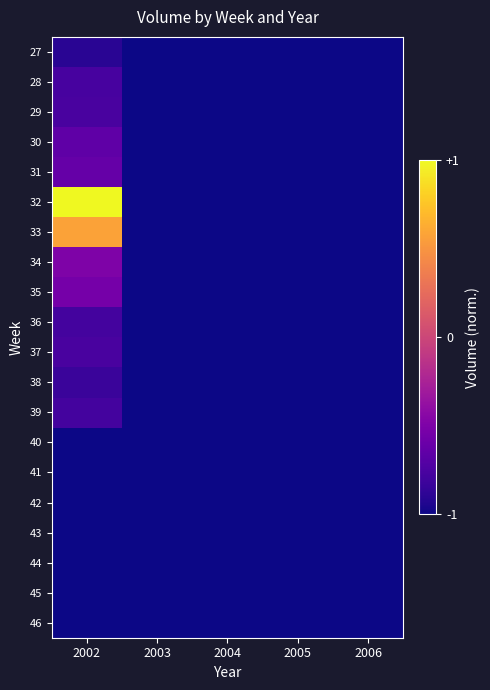

Reading left to right, transcribe all the data shown in this chart.

27: 2002=-0.9	2003=-1.0	2004=-1.0	2005=-1.0	2006=-1.0
28: 2002=-0.8	2003=-1.0	2004=-1.0	2005=-1.0	2006=-1.0
29: 2002=-0.8	2003=-1.0	2004=-1.0	2005=-1.0	2006=-1.0
30: 2002=-0.7	2003=-1.0	2004=-1.0	2005=-1.0	2006=-1.0
31: 2002=-0.6	2003=-1.0	2004=-1.0	2005=-1.0	2006=-1.0
32: 2002=1.0	2003=-1.0	2004=-1.0	2005=-1.0	2006=-1.0
33: 2002=0.6	2003=-1.0	2004=-1.0	2005=-1.0	2006=-1.0
34: 2002=-0.5	2003=-1.0	2004=-1.0	2005=-1.0	2006=-1.0
35: 2002=-0.5	2003=-1.0	2004=-1.0	2005=-1.0	2006=-1.0
36: 2002=-0.8	2003=-1.0	2004=-1.0	2005=-1.0	2006=-1.0
37: 2002=-0.8	2003=-1.0	2004=-1.0	2005=-1.0	2006=-1.0
38: 2002=-0.8	2003=-1.0	2004=-1.0	2005=-1.0	2006=-1.0
39: 2002=-0.8	2003=-1.0	2004=-1.0	2005=-1.0	2006=-1.0
40: 2002=-1.0	2003=-1.0	2004=-1.0	2005=-1.0	2006=-1.0
41: 2002=-1.0	2003=-1.0	2004=-1.0	2005=-1.0	2006=-1.0
42: 2002=-1.0	2003=-1.0	2004=-1.0	2005=-1.0	2006=-1.0
43: 2002=-1.0	2003=-1.0	2004=-1.0	2005=-1.0	2006=-1.0
44: 2002=-1.0	2003=-1.0	2004=-1.0	2005=-1.0	2006=-1.0
45: 2002=-1.0	2003=-1.0	2004=-1.0	2005=-1.0	2006=-1.0
46: 2002=-1.0	2003=-1.0	2004=-1.0	2005=-1.0	2006=-1.0